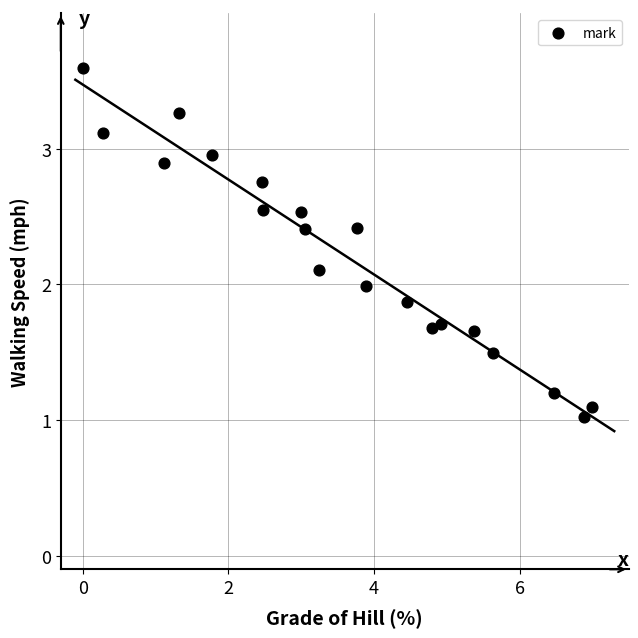

What is the range of Y values (max minus min)?

2.6